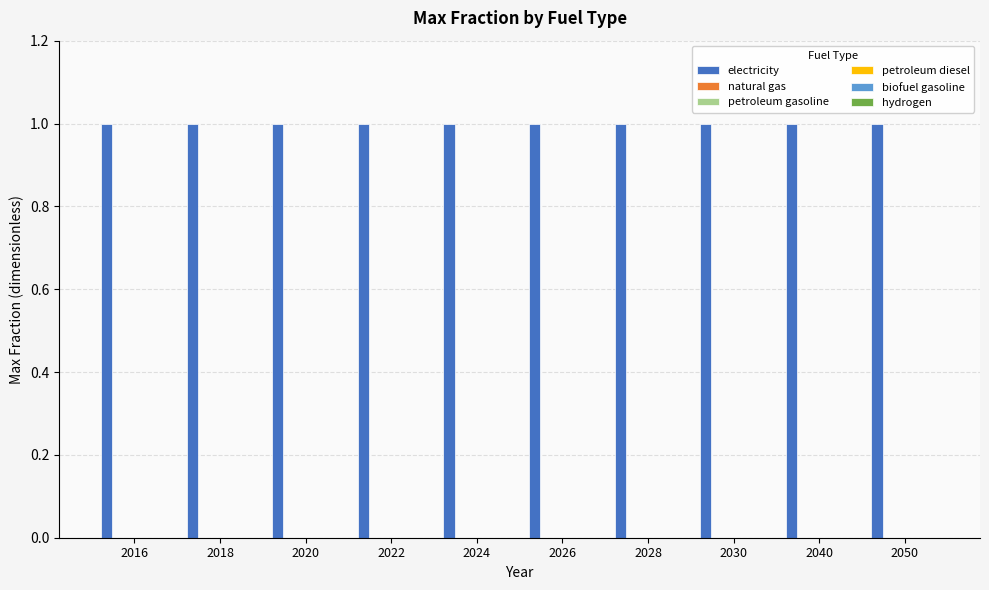

The value of petroleum diesel at 2018 is 0. True or false?

True